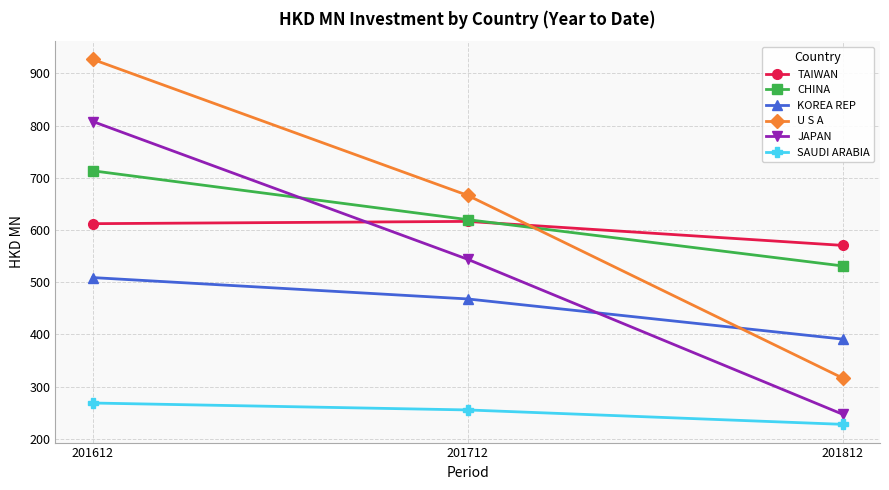

What is the value of the SAUDI ARABIA point at the 2nd from the left?

255.2